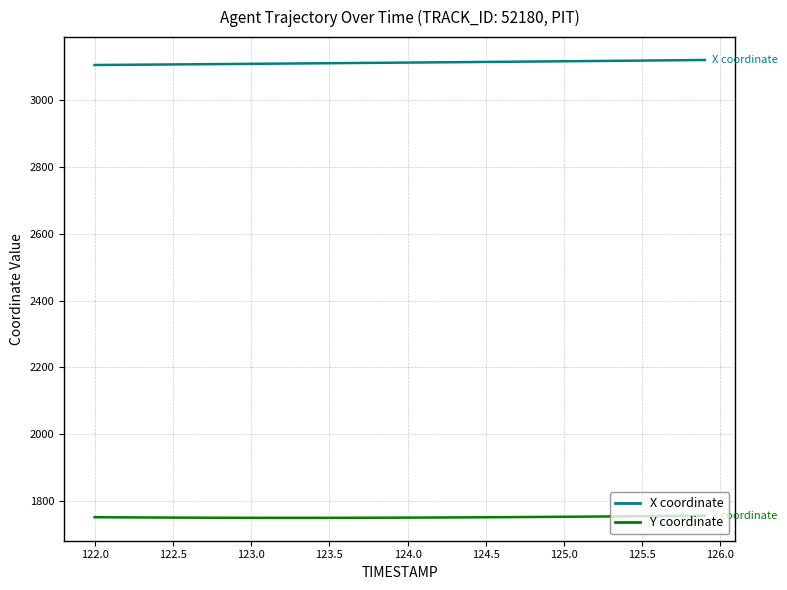

List the series in order of their peak value, lowest first.

Y coordinate, X coordinate